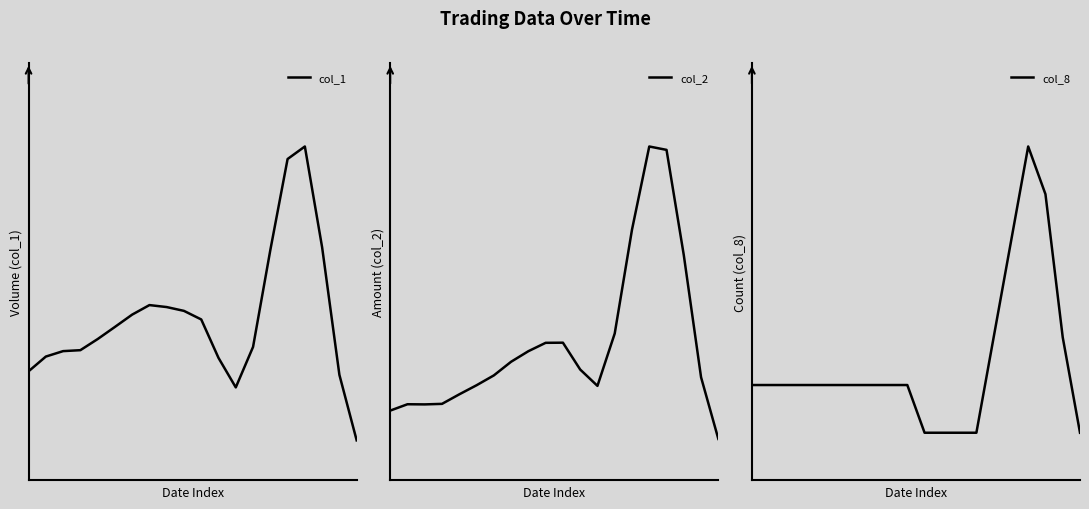

What is the maximum value for col_8?

7